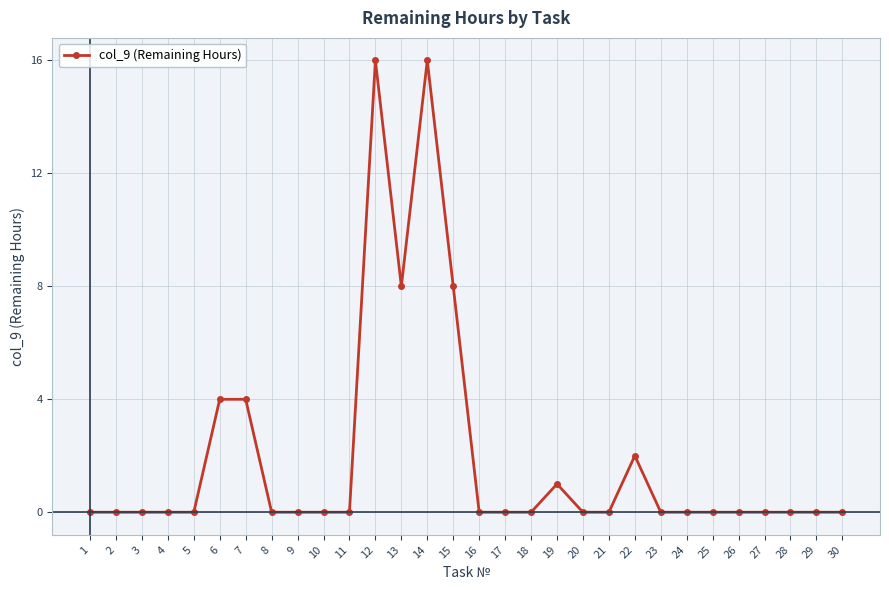

What is the greatest value displayed?

16